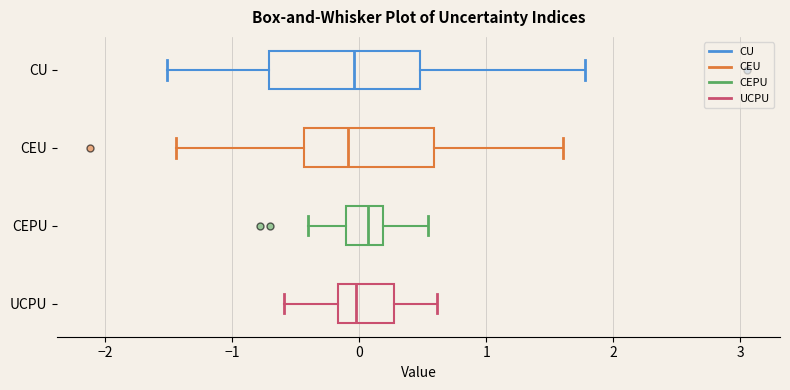

Reading bottom to top, read every box against the x-axis: the position of its median line, the range the box covers, and the ends of its whiskers. The values are not printed on the chart, so give them approximately, as read against the axis.

UCPU: median 0.0, box -0.2 to 0.3, whiskers -0.6 to 0.6
CEPU: median 0.1, box -0.1 to 0.2, whiskers -0.4 to 0.5
CEU: median -0.1, box -0.4 to 0.6, whiskers -1.4 to 1.6
CU: median 0.0, box -0.7 to 0.5, whiskers -1.5 to 1.8